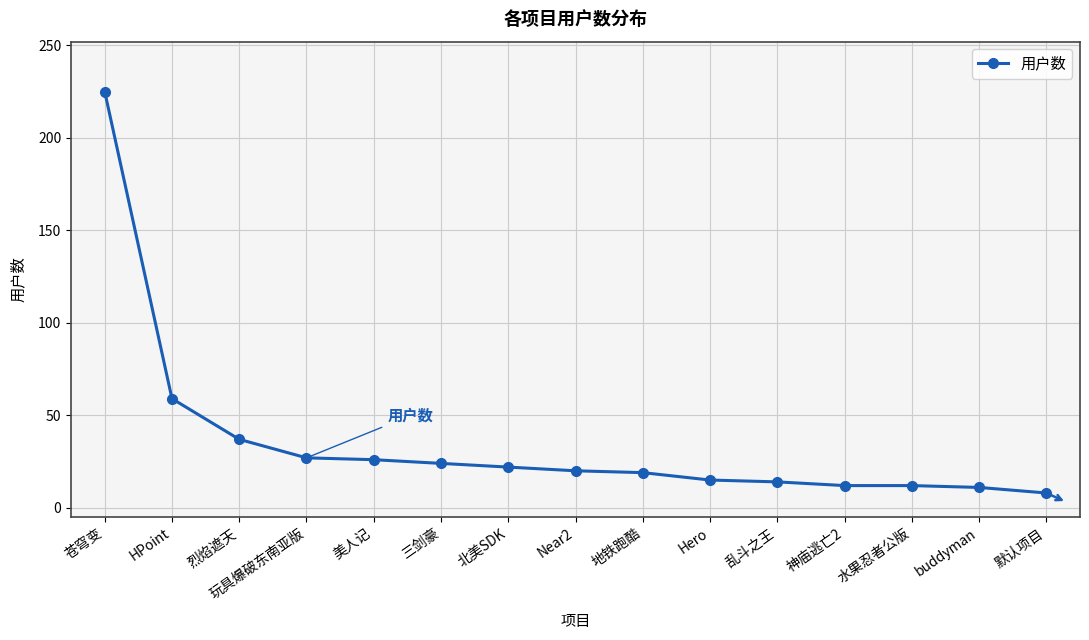

Between 水果忍者公版 and 三剑豪, which is larger?

三剑豪